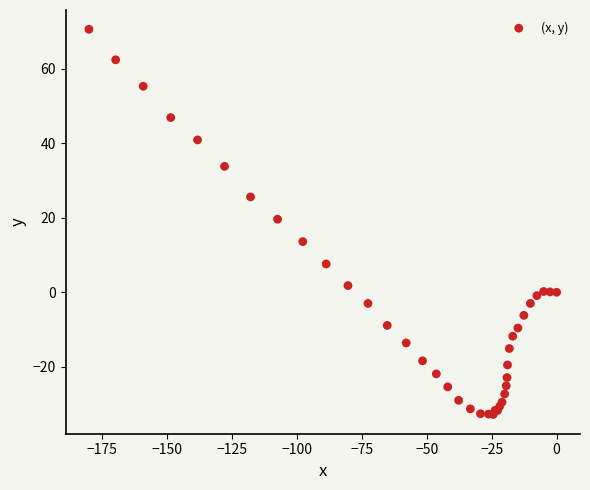

What Y value in the scatter plot is closest to 18?

19.6